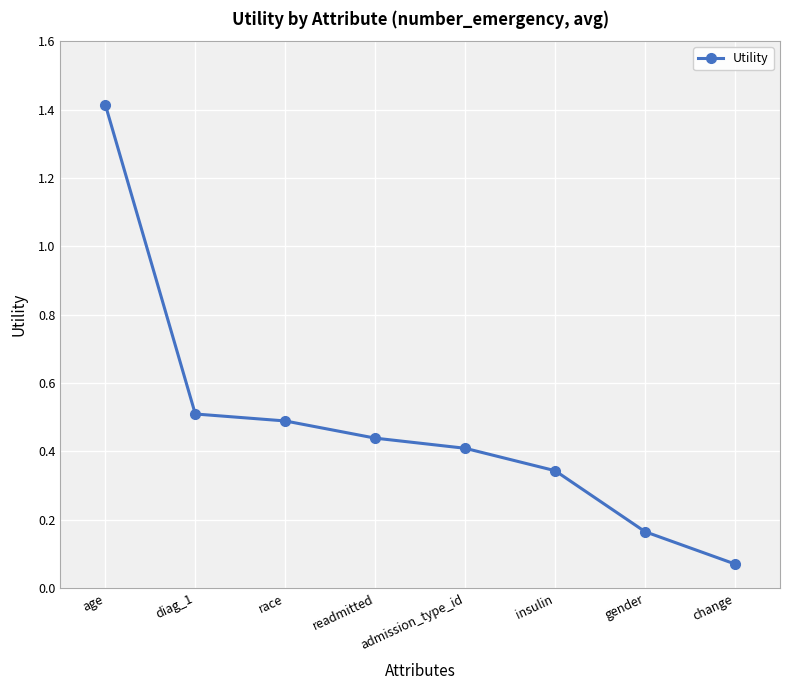

True or false: the data shows 0.1 at gender.

False